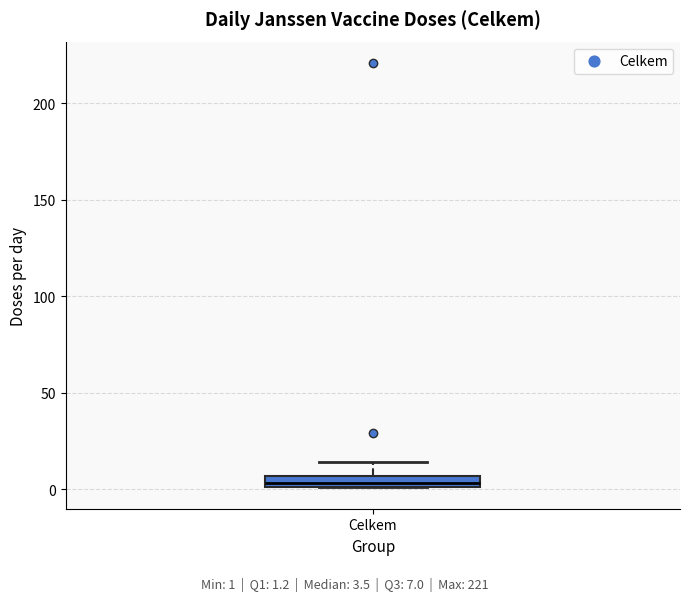

Where is the upper edge of the box for Celkem on the y-axis? The values are not printed on the chart, so give them approximately, as read against the axis.

5